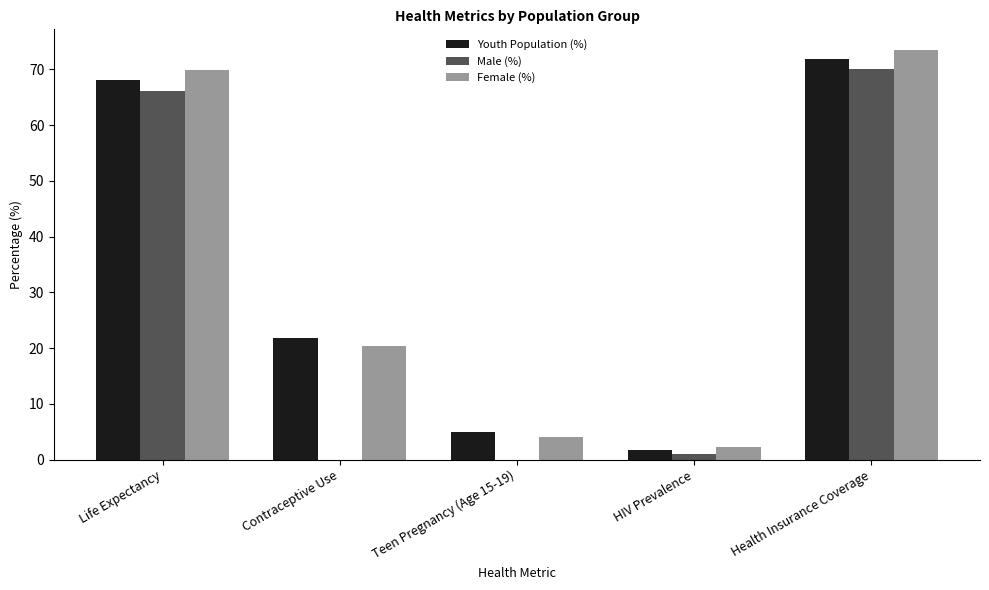

True or false: Female (%) has a value of 69.9 at Life Expectancy.

True